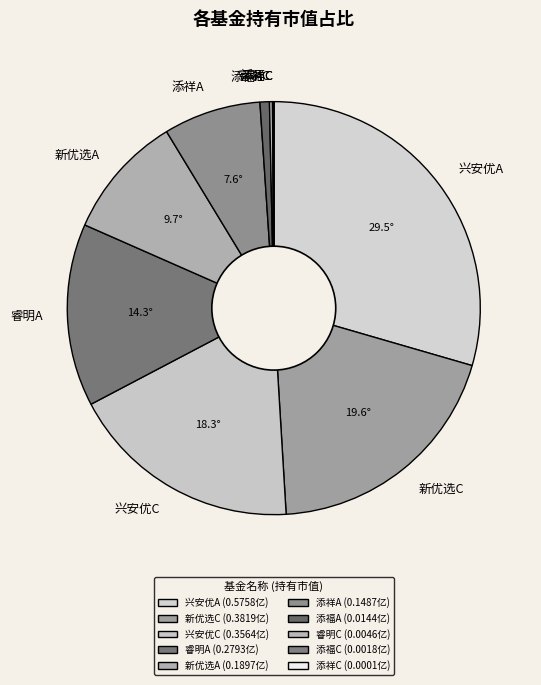

Which has a higher value, 新优选A or 兴安优A?

兴安优A